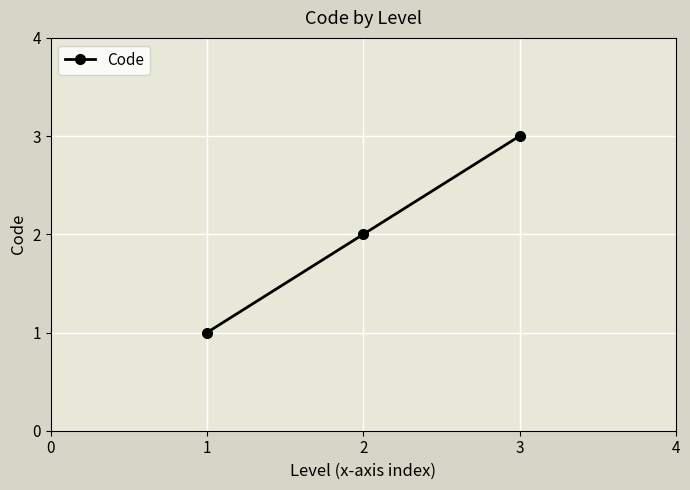

List the labels in order of value, smallest first.

1, 2, 3